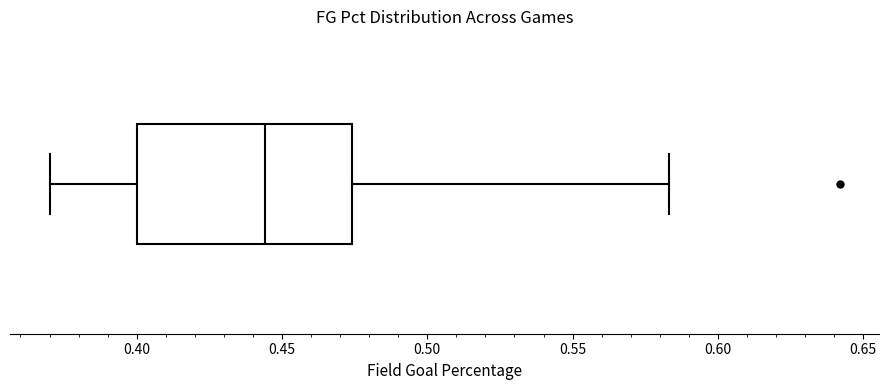

Read this box plot against the x-axis: the position of the median line, the range covered by the box, and the ends of both whiskers. The values are not printed on the chart, so give them approximately, as read against the axis.

median 0.445, box 0.400 to 0.475, whiskers 0.370 to 0.585